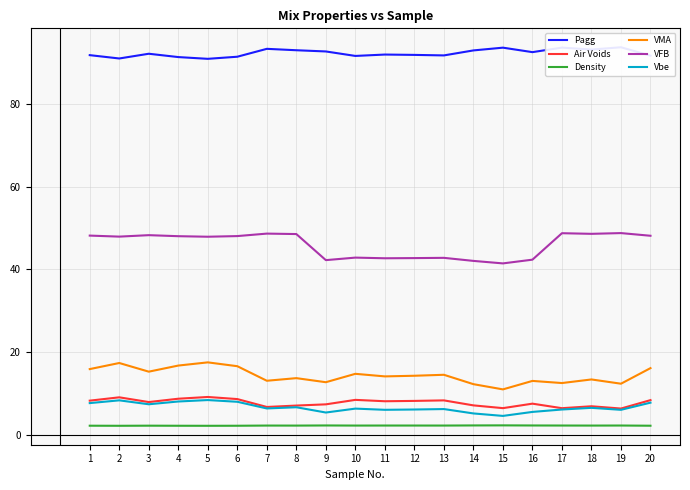

What is the difference between the Vbe values at 16 and 17?

0.6